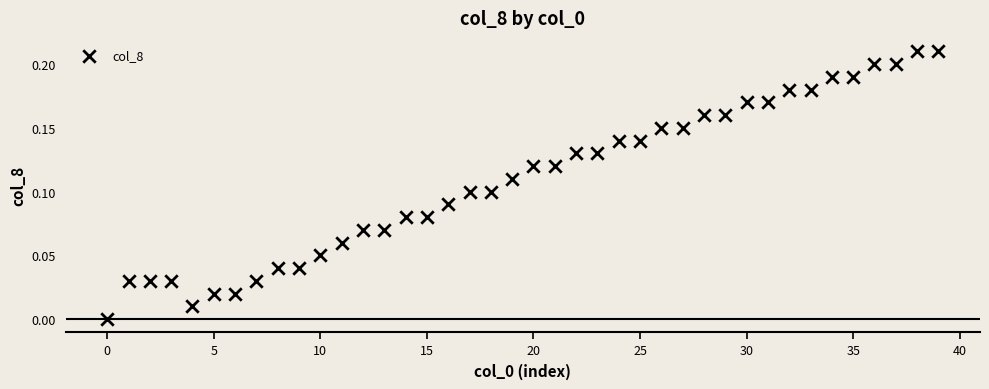

How many points are shown in the scatter plot?

40